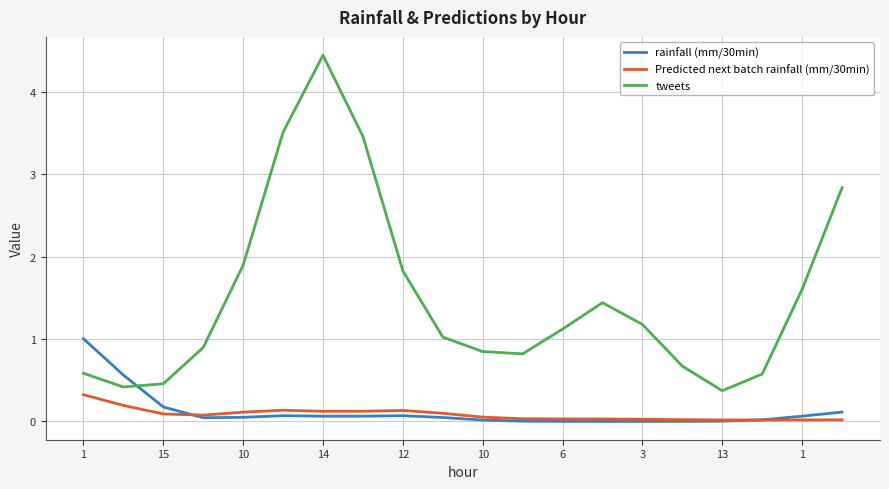

True or false: rainfall (mm/30min) and Predicted next batch rainfall (mm/30min) intersect in this chart.

True